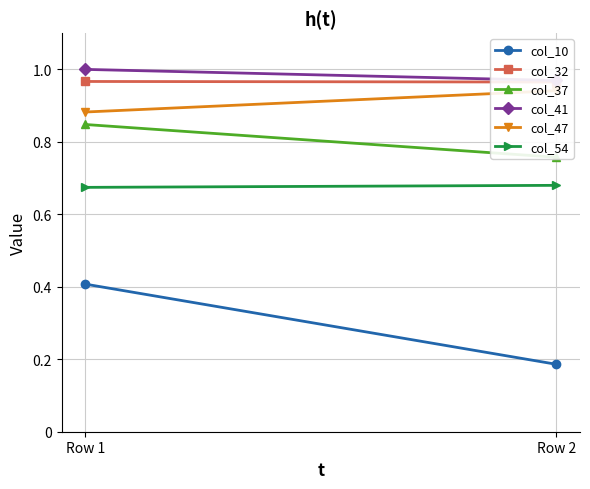

What is the maximum value for col_54?

0.7